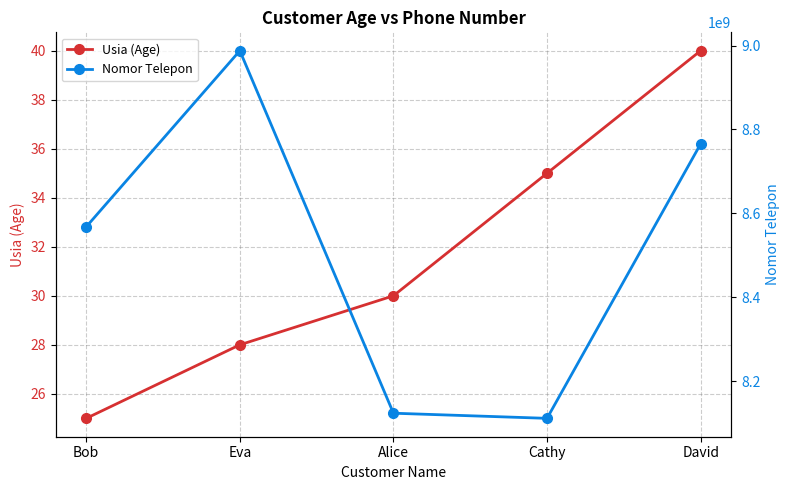

At how many categories does at least one series exceed 4774472114?

5